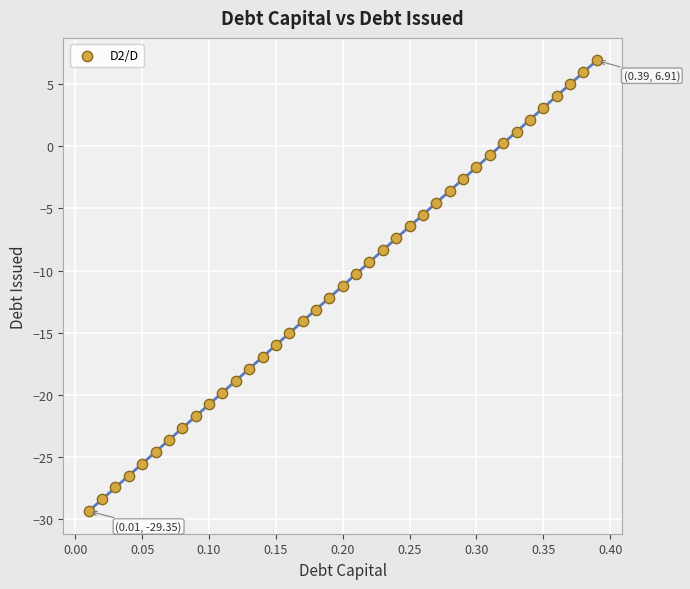

What is the range of X values (max minus min)?

0.4